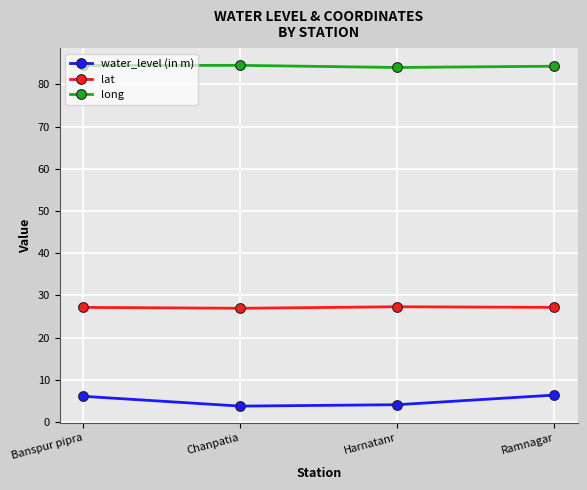

What is the difference between the highest and lowest values at Banspur pipra?

78.4